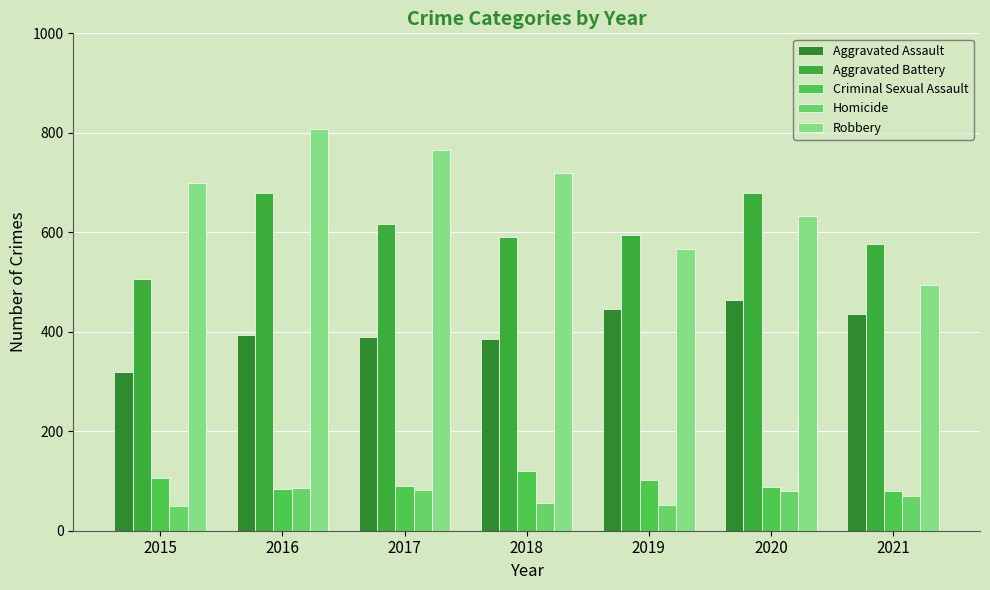

Between 2015 and 2019, which series saw the biggest shift?

Robbery